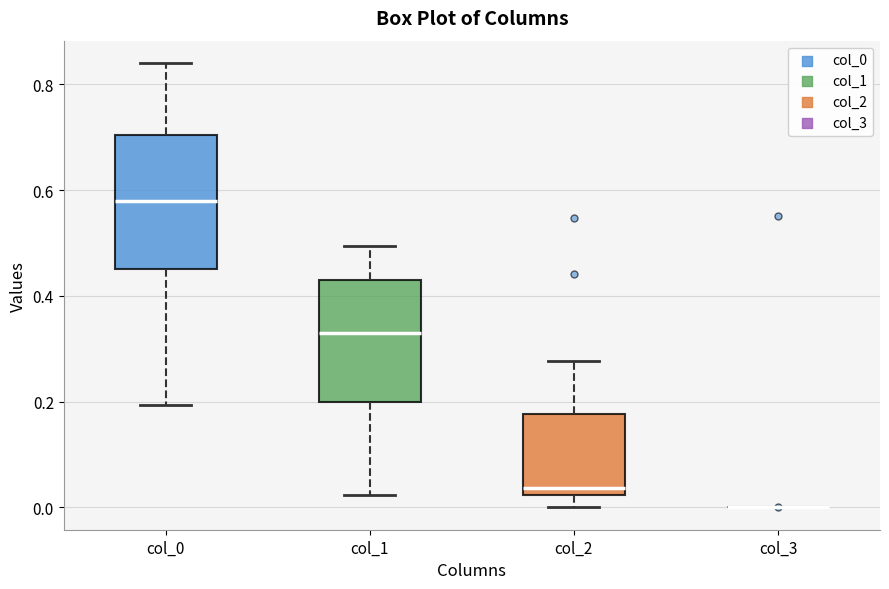

Reading left to right, transcribe this box plot: for each box, give where its median line is, the range the box spans, and where its two whiskers end, as read against the y-axis. The values are not printed on the chart, so give them approximately, as read against the axis.

col_0: median 0.58, box 0.46 to 0.70, whiskers 0.20 to 0.84
col_1: median 0.34, box 0.20 to 0.42, whiskers 0.02 to 0.50
col_2: median 0.04, box 0.02 to 0.18, whiskers 0.00 to 0.28
col_3: box collapsed to a line at 0.00, whiskers 0.00 to 0.00